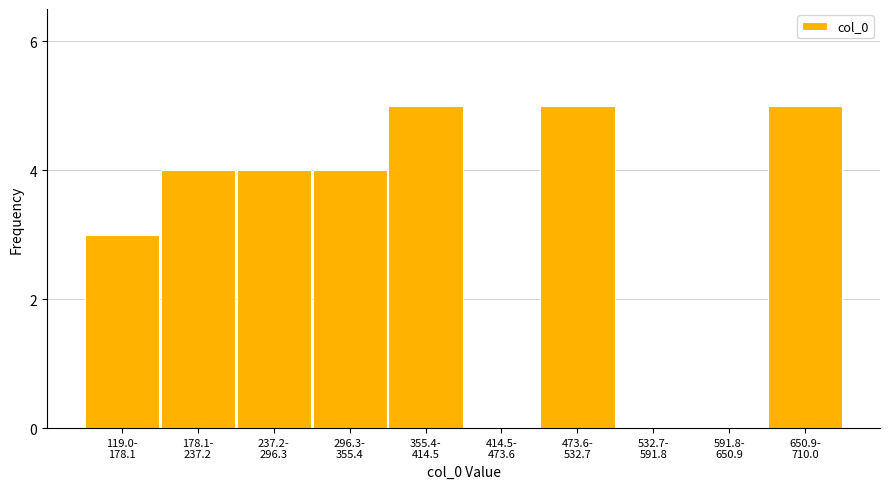

What is the sum of all values?

30